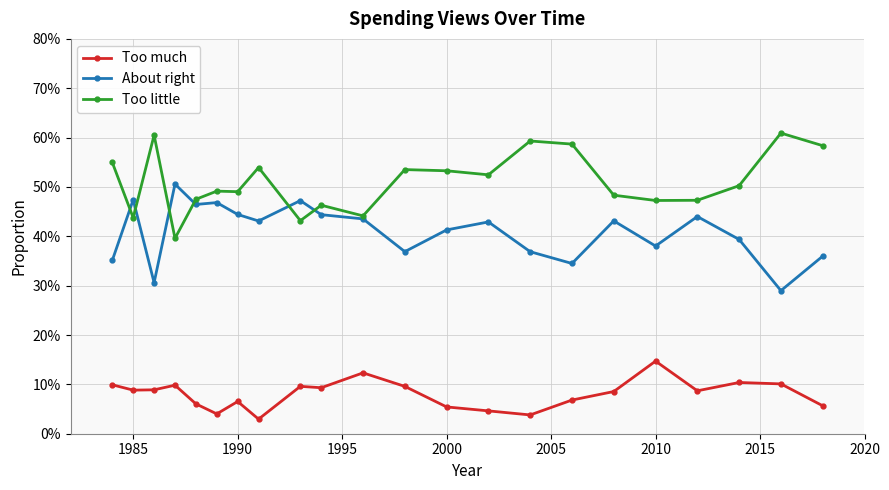

Does the chart have visible grid lines?

Yes